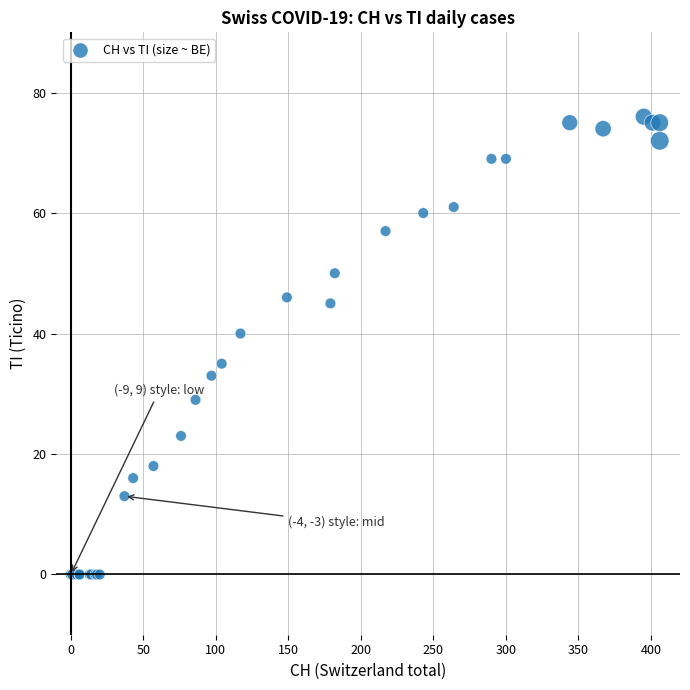

What Y value in the scatter plot is closest to 38?

40